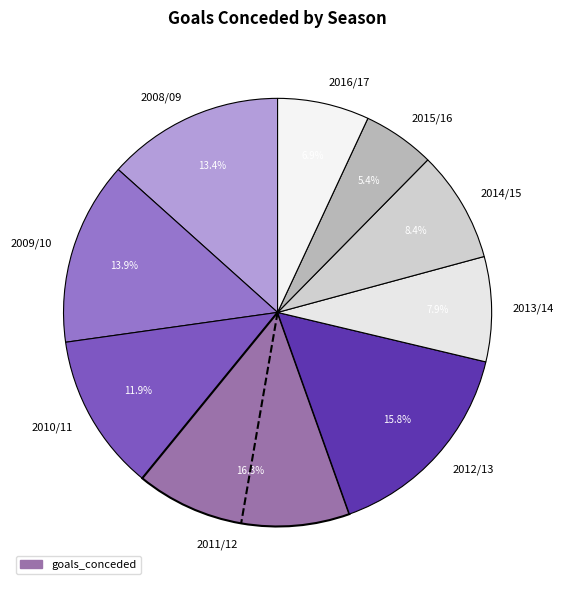

What is the ratio of the value at 2014/15 to the value at 2013/14?

1.1